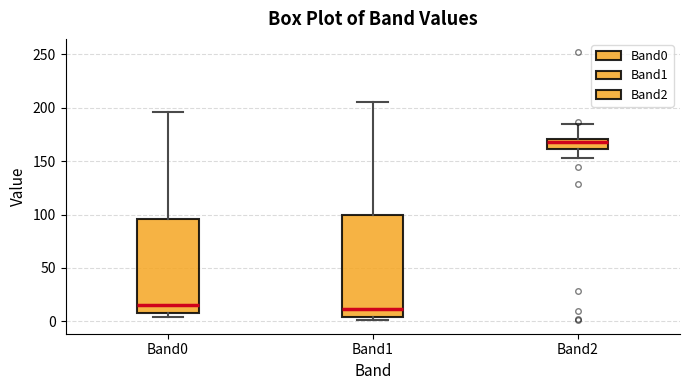

Comparing the boxes themselves (not the whiskers), which one is the tallest?

Band1